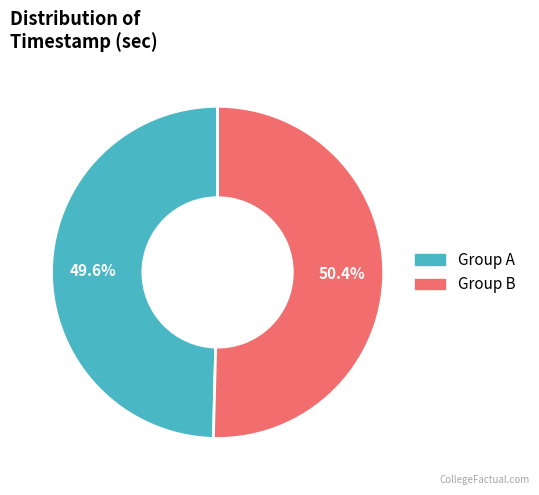

Is there a majority slice in this chart?

Yes